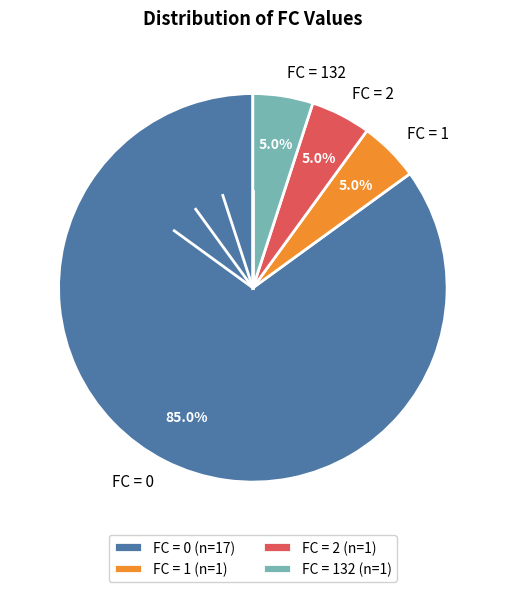

What portion of the pie excludes FC = 2?

95.0%